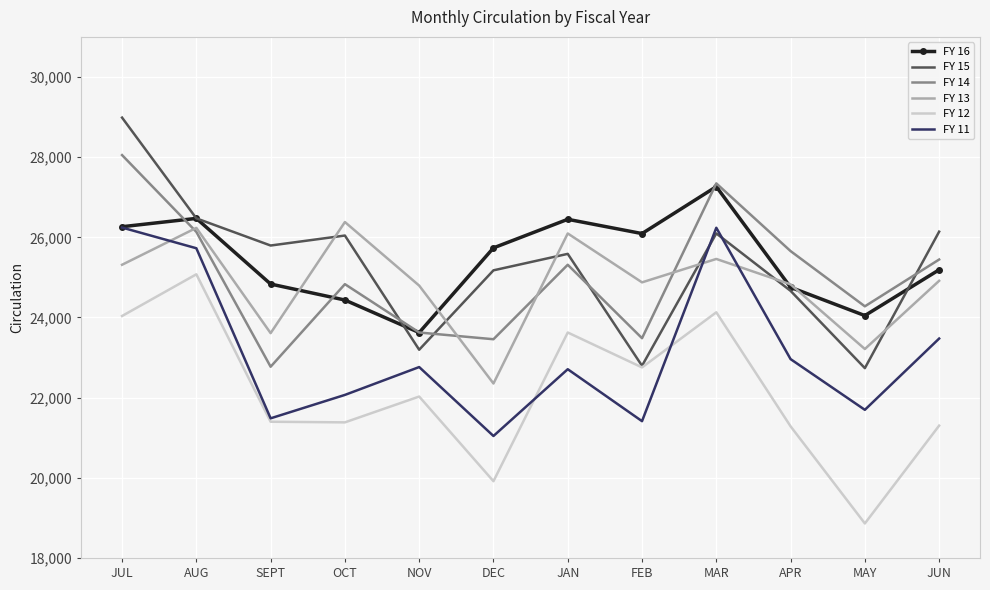

What are all the series names shown in the legend?

FY 16, FY 15, FY 14, FY 13, FY 12, FY 11